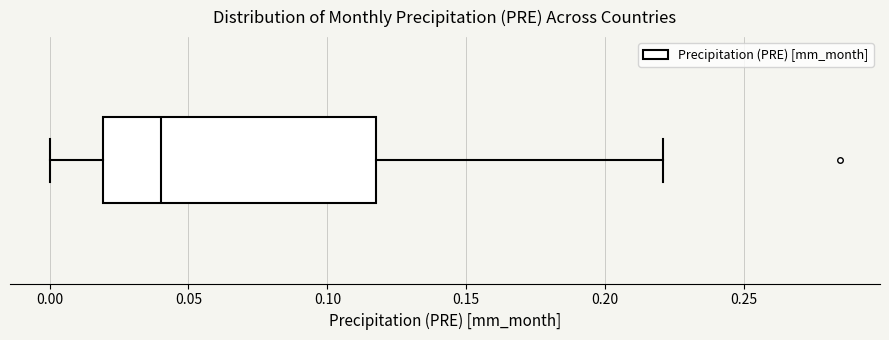

Read this box plot against the x-axis: the position of the median line, the range covered by the box, and the ends of both whiskers. The values are not printed on the chart, so give them approximately, as read against the axis.

median 0.040, box 0.020 to 0.115, whiskers 0.000 to 0.220